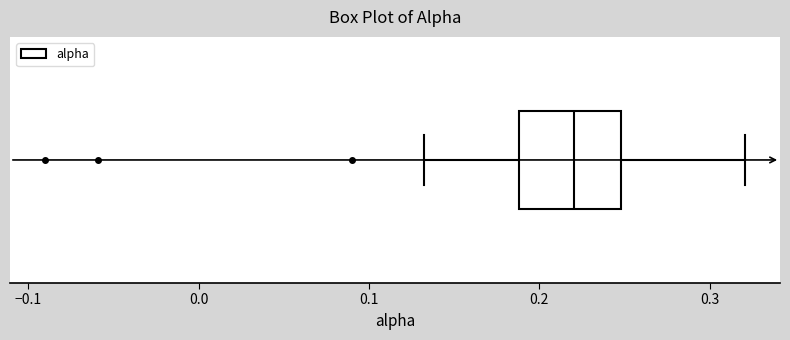

Read this box plot against the x-axis: the position of the median line, the range covered by the box, and the ends of both whiskers. The values are not printed on the chart, so give them approximately, as read against the axis.

median 0.22, box 0.19 to 0.25, whiskers 0.13 to 0.32